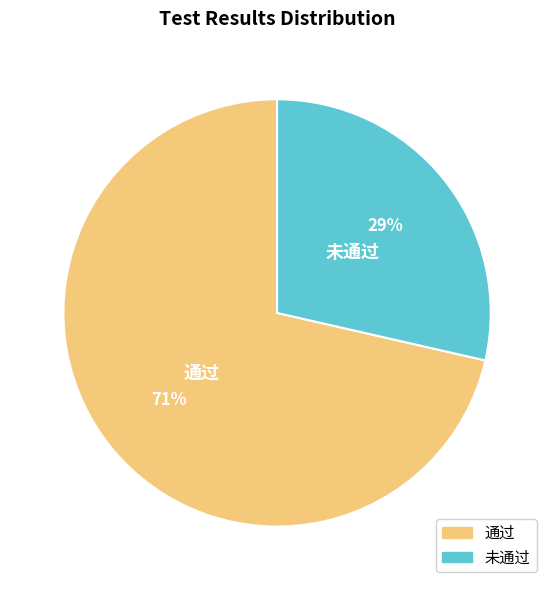

Do 未通过 and 通过 together represent more than half of the pie?

Yes